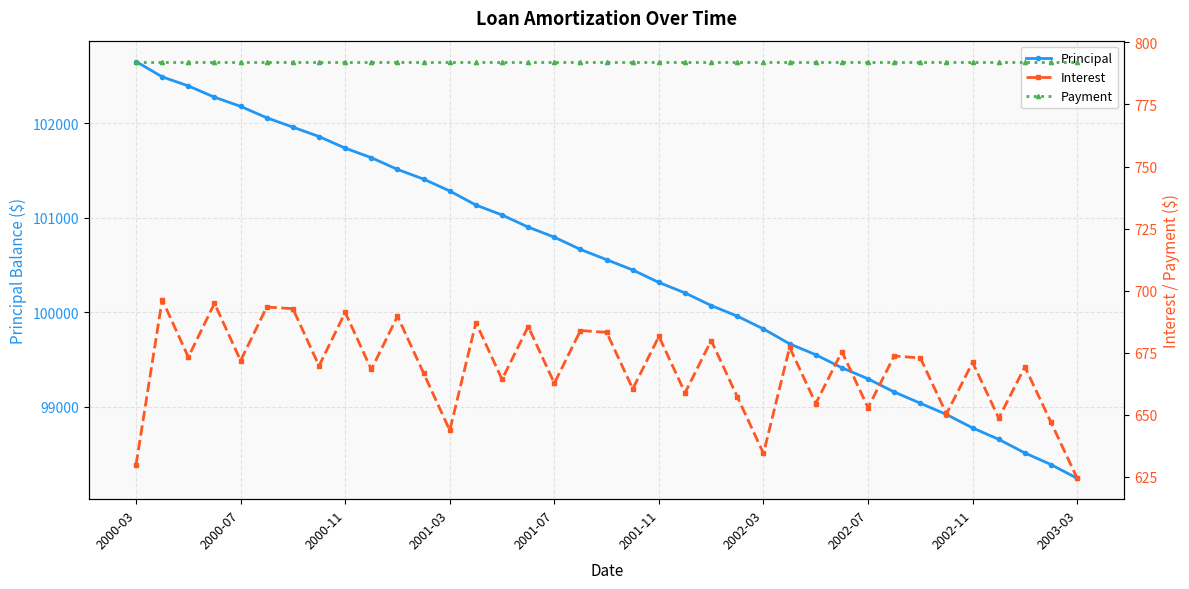

True or false: Payment has more than 0 interior local peaks.

False